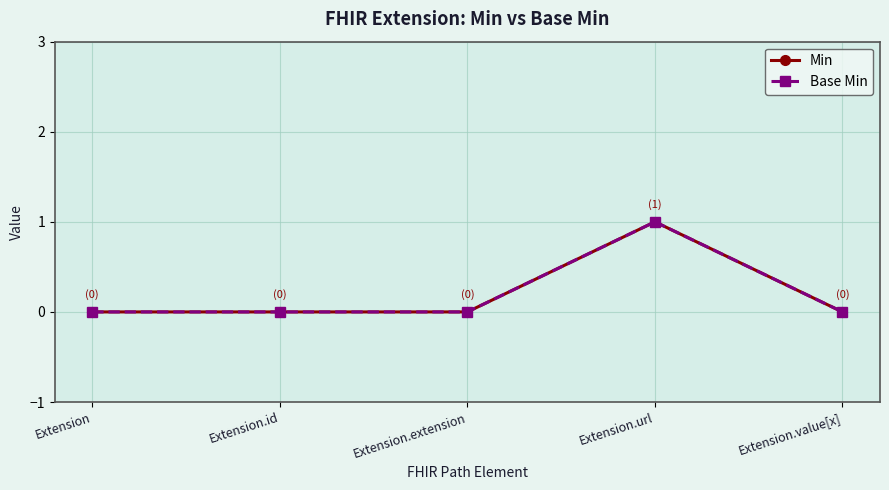

Between Extension.value[x] and Extension.id, which is larger?

Extension.value[x]